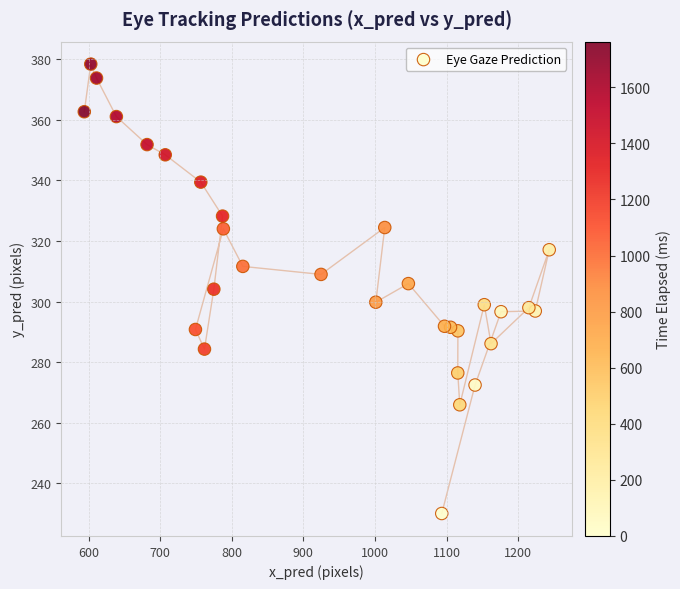

What is the range of Y values (max minus min)?

148.4